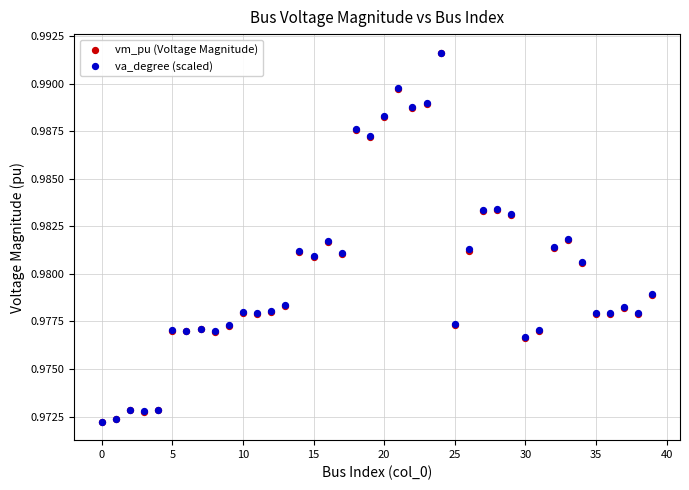

What are all the series names shown in the legend?

vm_pu (Voltage Magnitude), va_degree (scaled)